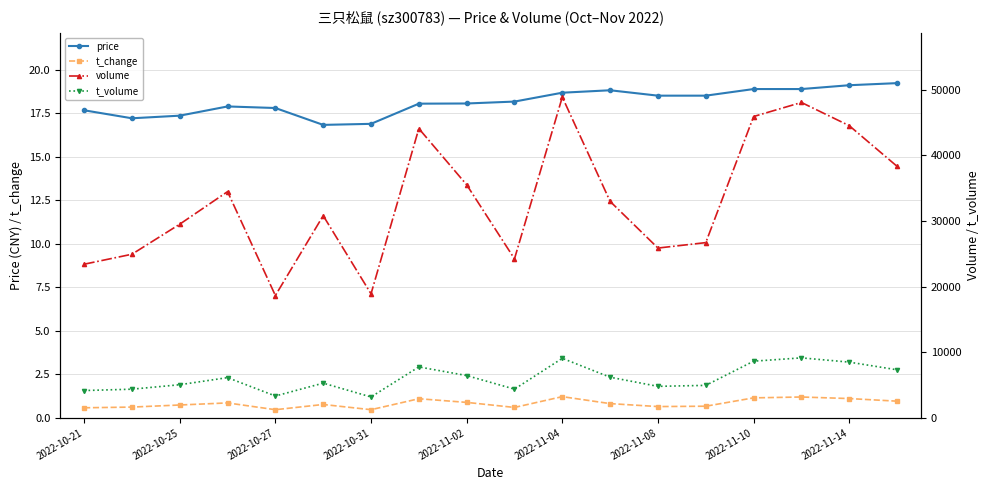

True or false: price and volume intersect in this chart.

False